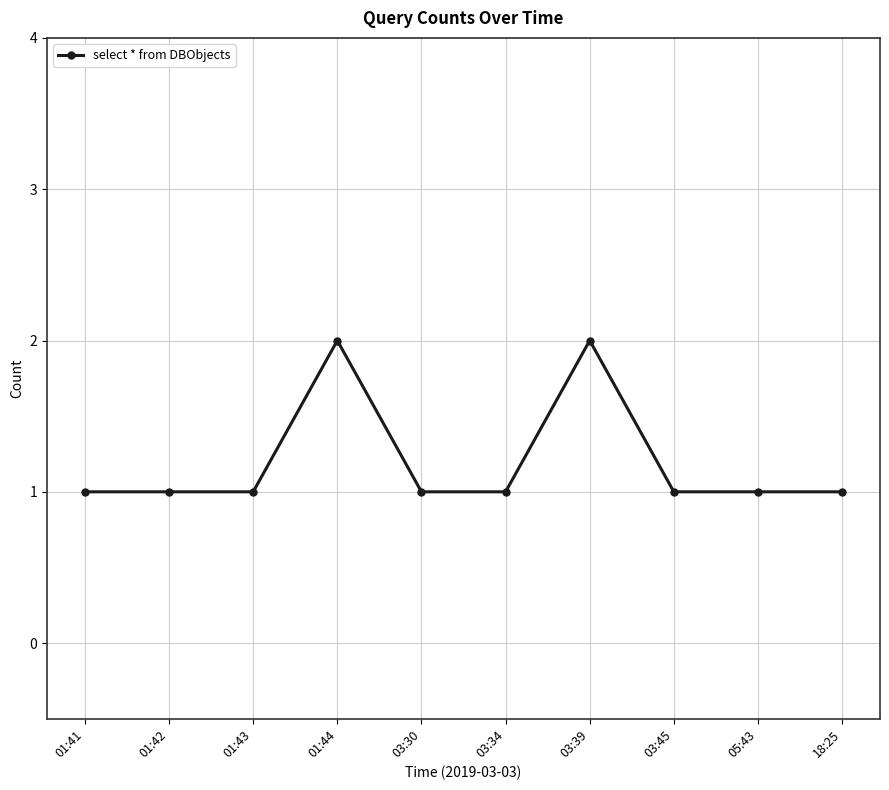

How many categories are shown in the chart?

10